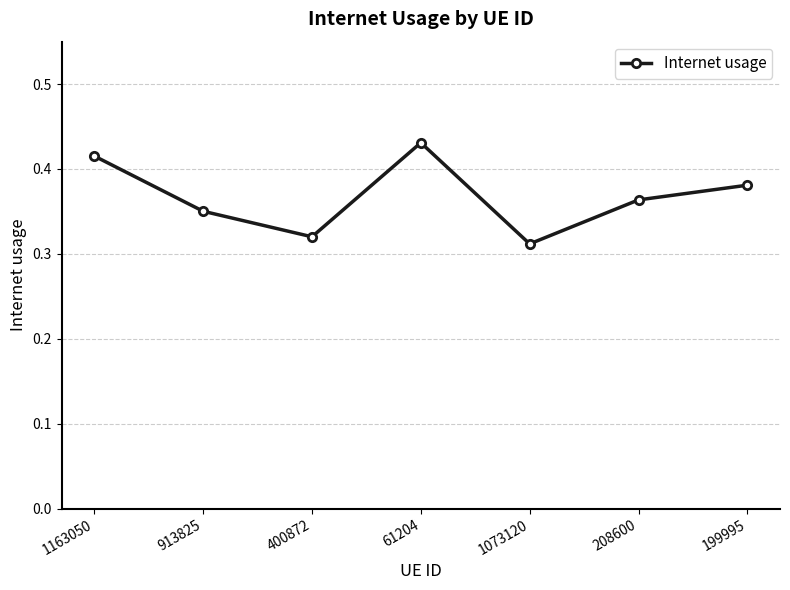

What is the label of the 2nd point from the left?

913825